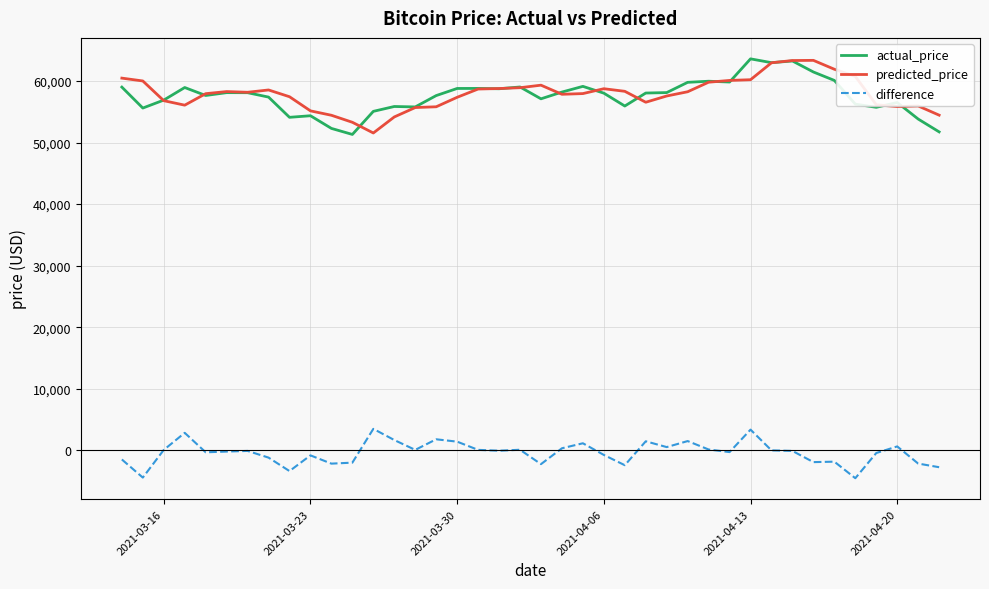

True or false: predicted_price and actual_price intersect in this chart.

True